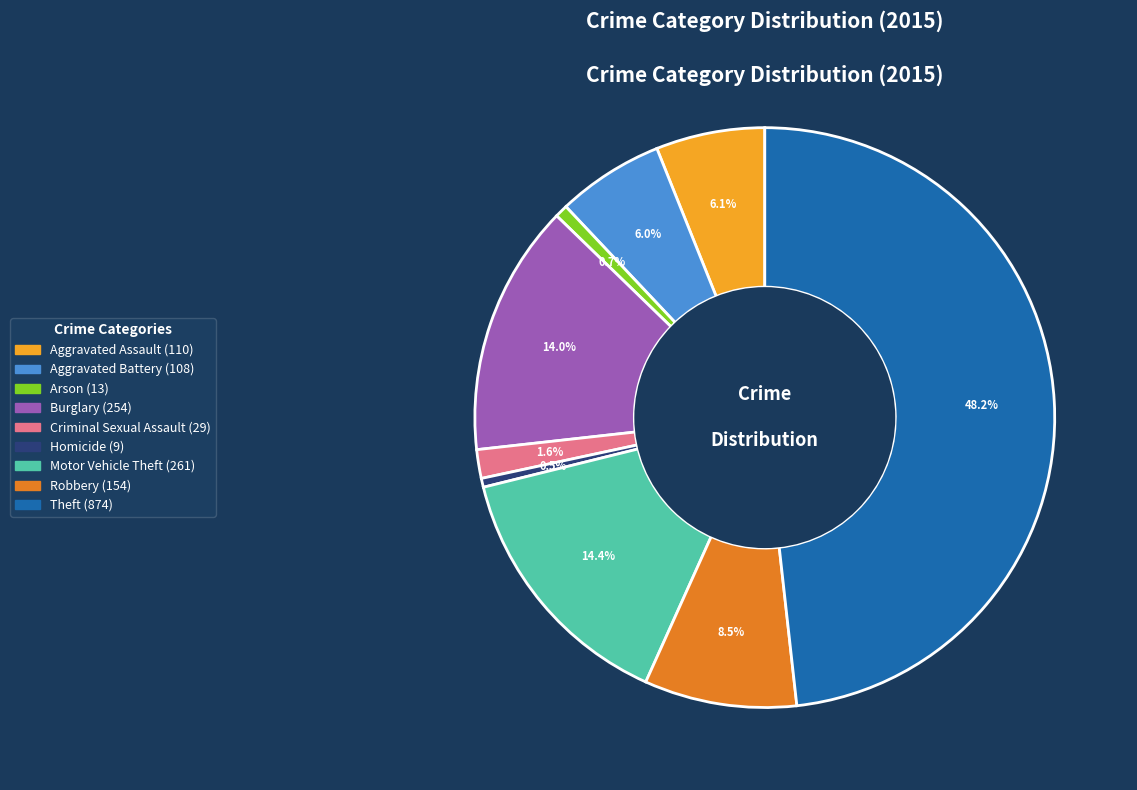

How many slices are in this pie chart?

9